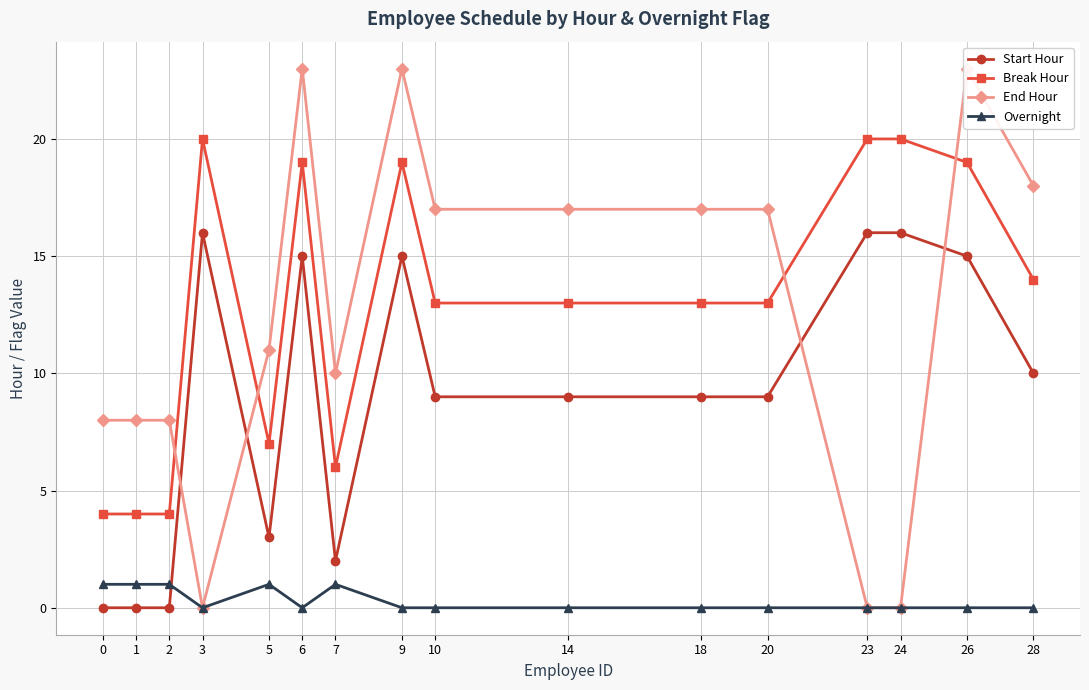

The End Hour series shows 16 at 7. True or false?

False